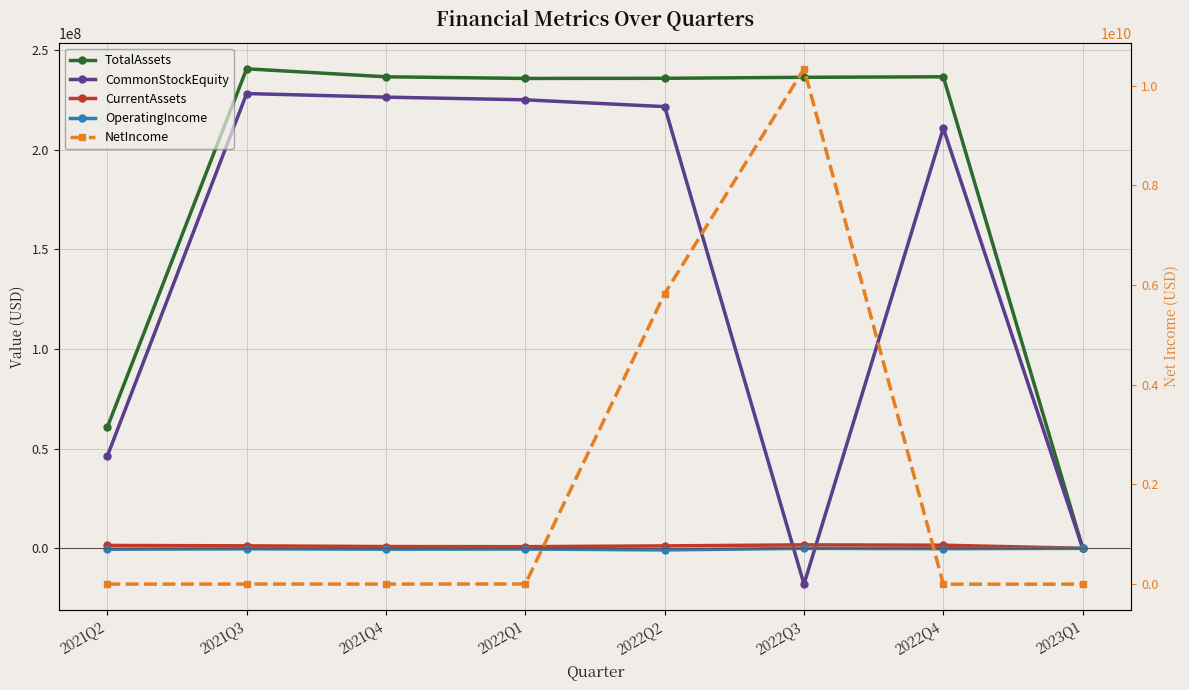

How many negative values does the NetIncome series have?

2